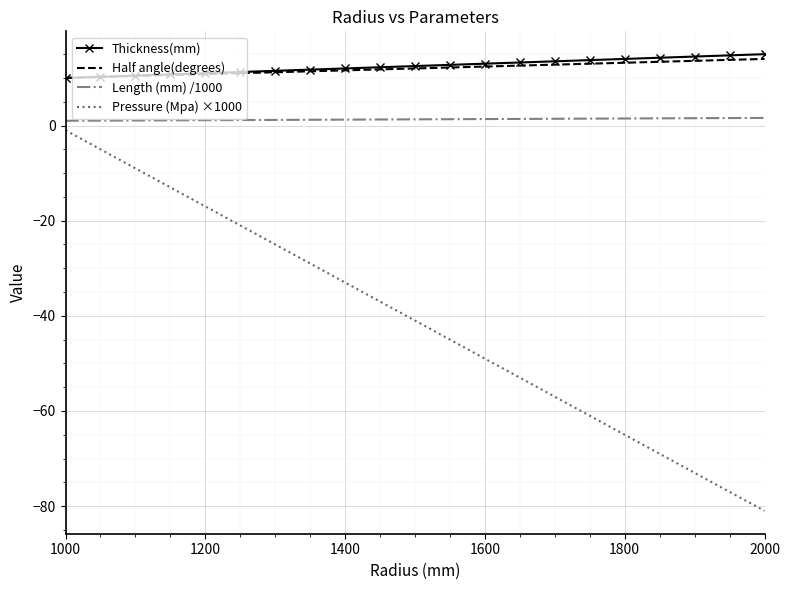

What is the sum of all Thickness(mm) values?

262.5